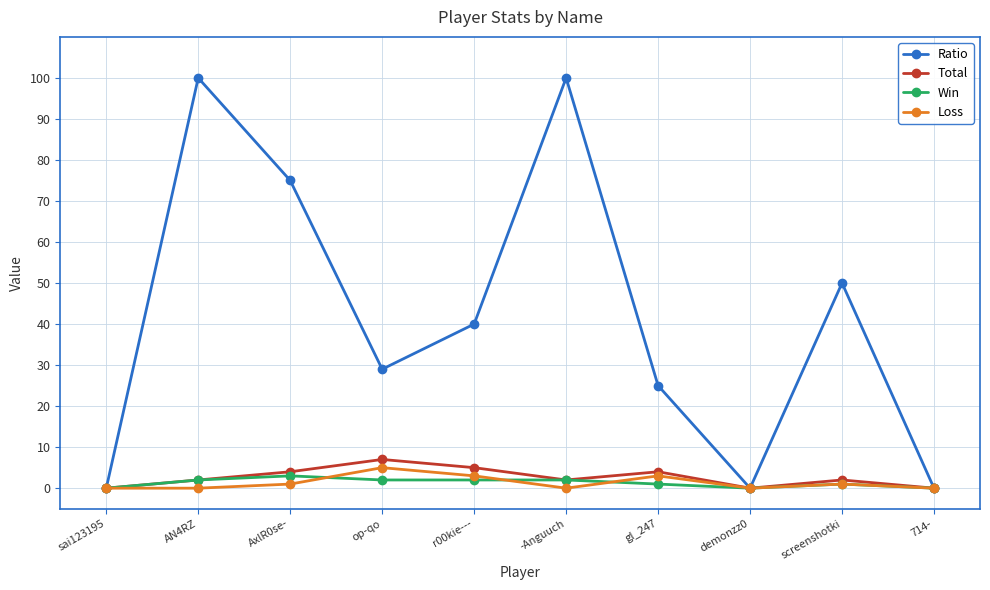

In Ratio, how many points are lower than both neighbors (excluding endpoints)?

2